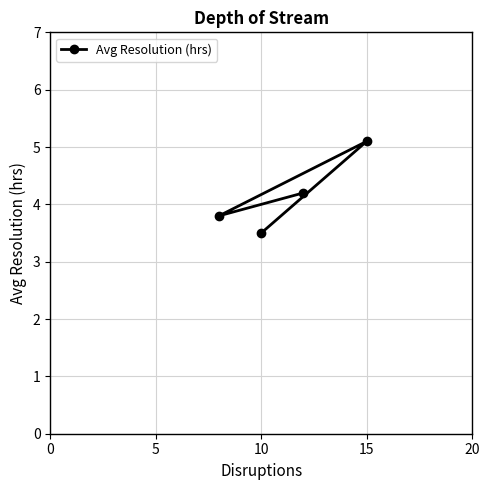

How many points are higher than both their immediate neighbors (excluding endpoints)?

1